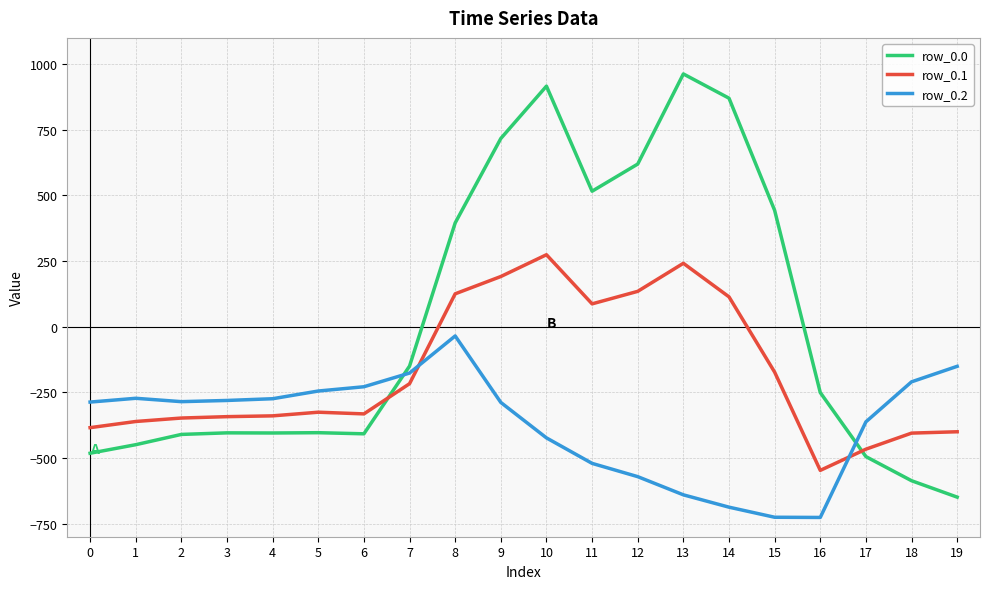

List the series in order of their peak value, lowest first.

row_0.2, row_0.1, row_0.0